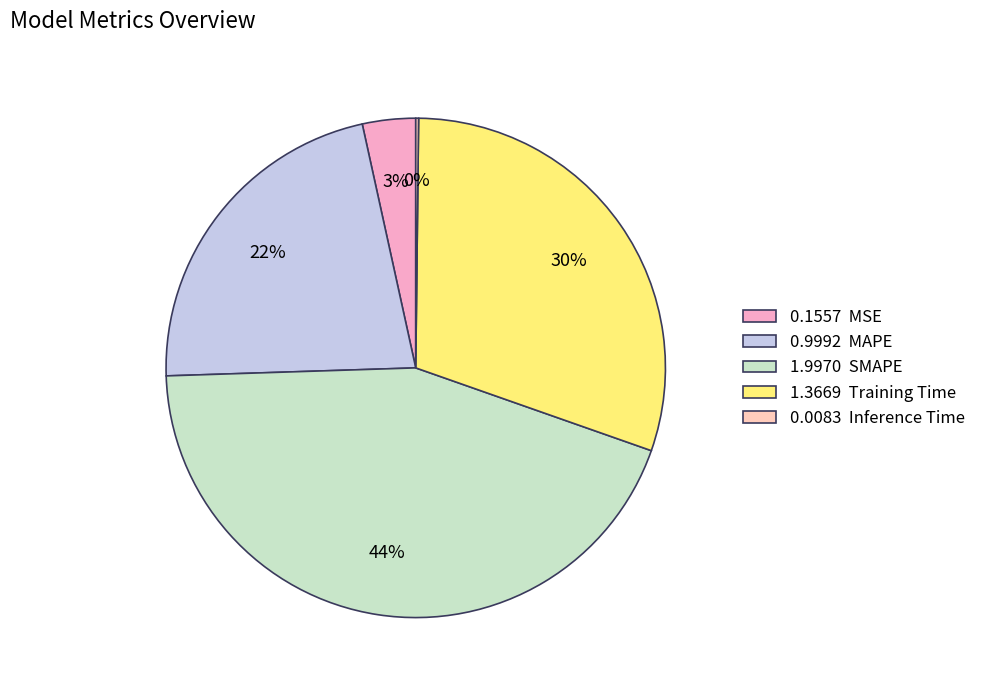

Which slice is the smallest?

Inference Time